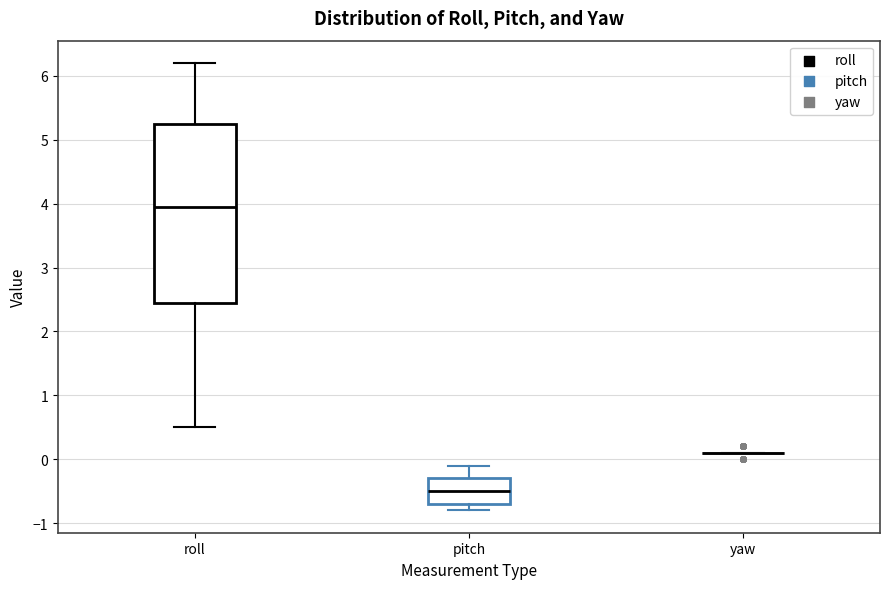

Reading left to right, read every box against the y-axis: the position of its median line, the range the box covers, and the ends of its whiskers. The values are not printed on the chart, so give them approximately, as read against the axis.

roll: median 4.0, box 2.5 to 5.3, whiskers 0.5 to 6.2
pitch: median -0.5, box -0.7 to -0.3, whiskers -0.8 to -0.1
yaw: box collapsed to a line at 0.1, whiskers 0.1 to 0.1